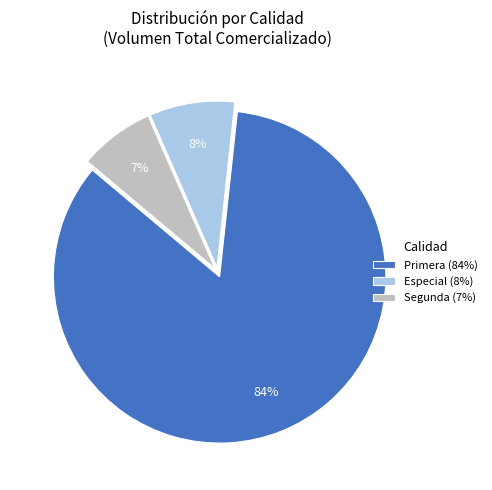

Is it true that Especial (8%) is 1% of the pie?

False